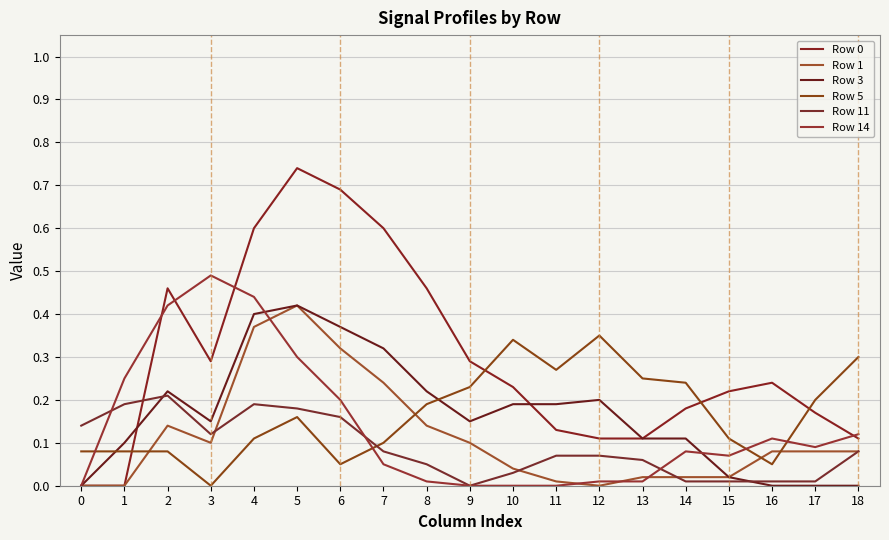

True or false: Row 0 and Row 1 cross at least once.

False